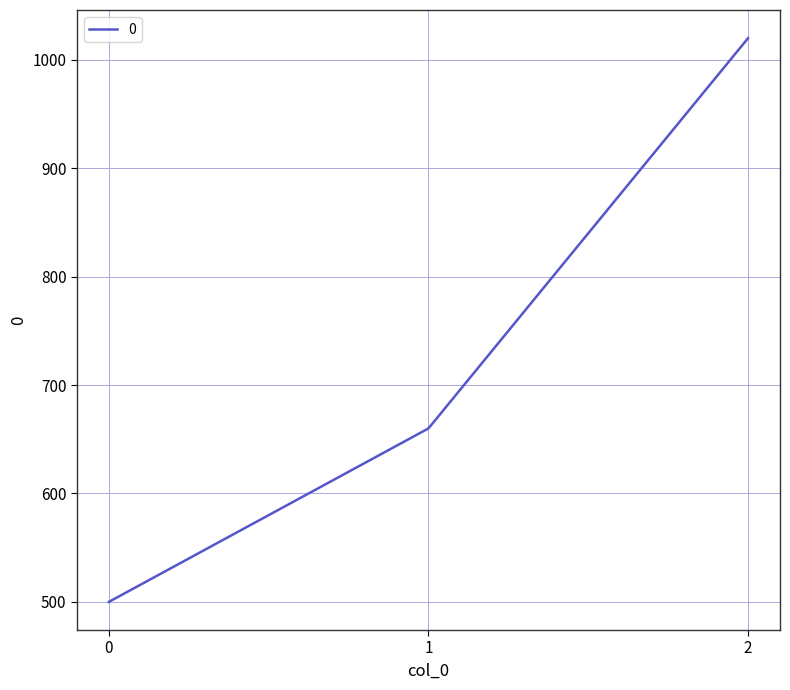

Reading left to right, what are all the values shown in this chart?

500	660	1020